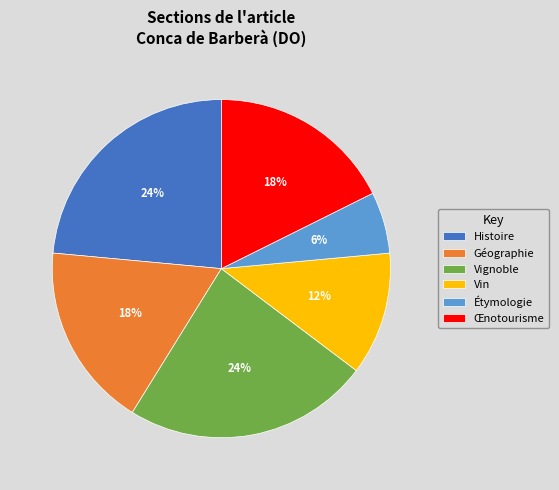

Does Vin account for over 50% of the chart?

No